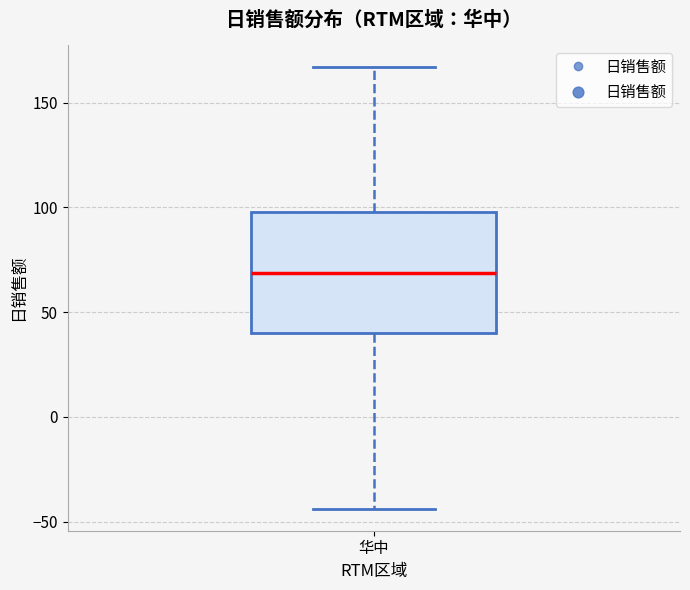

Where does the upper whisker of the box for 华中 end on the y-axis? The values are not printed on the chart, so give them approximately, as read against the axis.

165